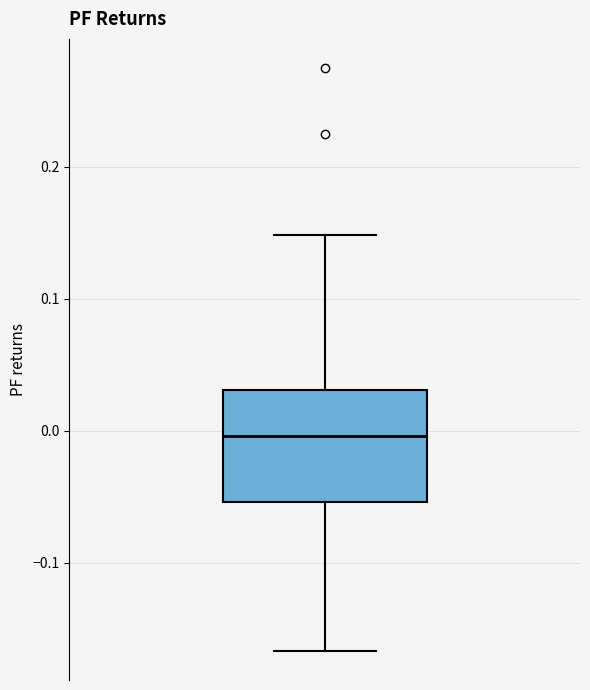

Read this box plot against the y-axis: the position of the median line, the range covered by the box, and the ends of both whiskers. The values are not printed on the chart, so give them approximately, as read against the axis.

median 0.00, box -0.05 to 0.03, whiskers -0.17 to 0.15